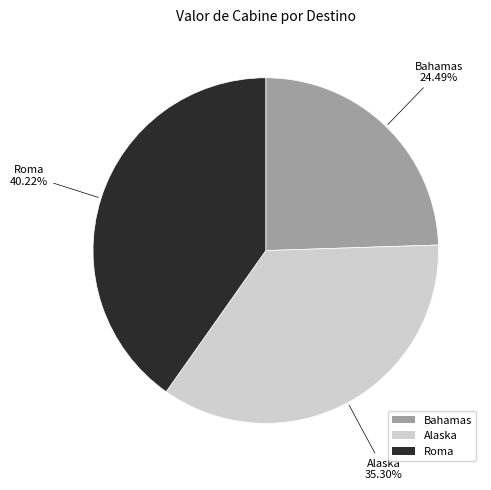

To the nearest percent, what is the combined percentage of Alaska and Roma?

76%